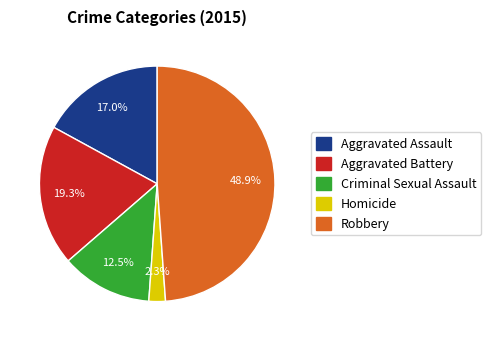

What percentage is NOT represented by Criminal Sexual Assault?

87.5%